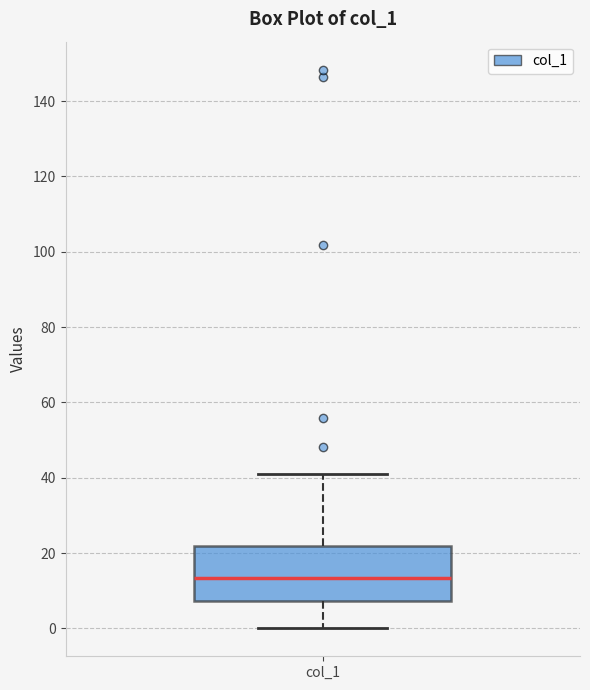

Read this box plot against the y-axis: the position of the median line, the range covered by the box, and the ends of both whiskers. The values are not printed on the chart, so give them approximately, as read against the axis.

median 14, box 8 to 22, whiskers 0 to 42